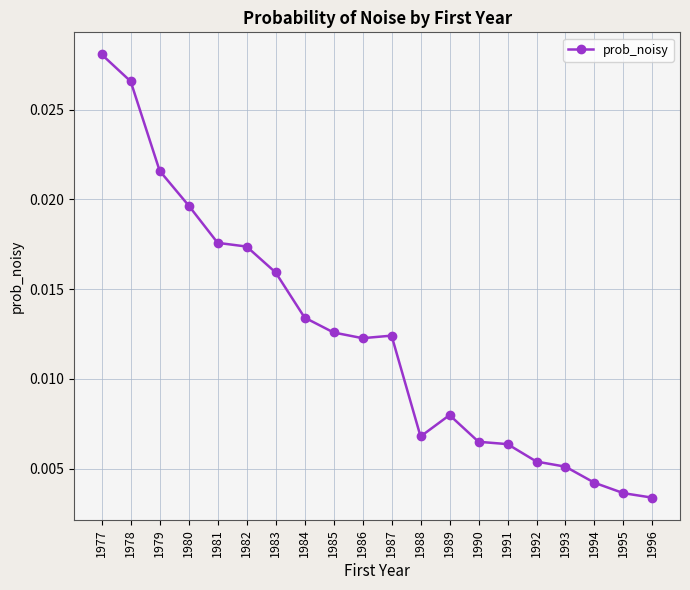

True or false: the data has more than 0 interior local peaks.

True